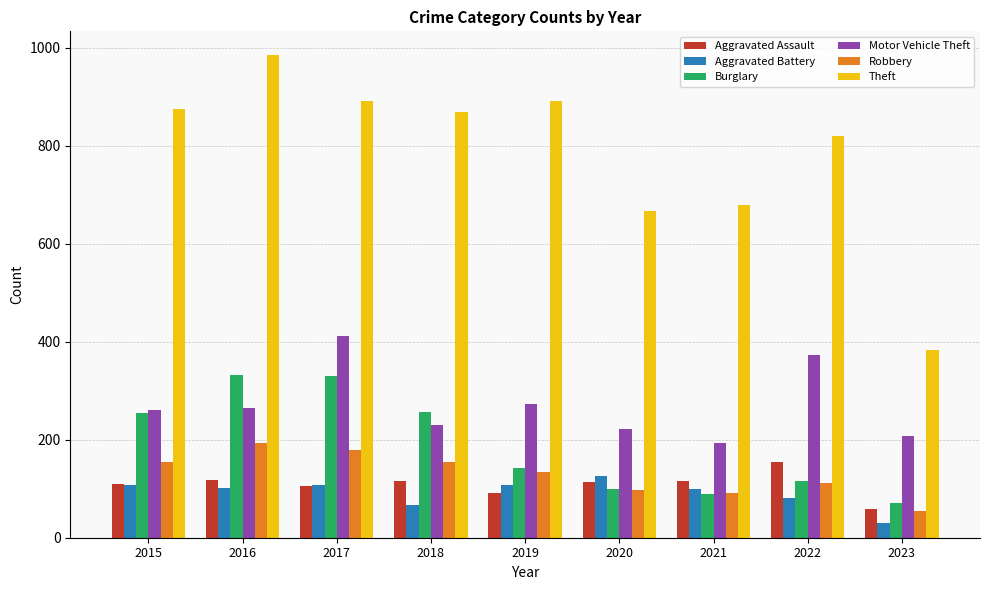

What is the average value of the Aggravated Assault series?

109